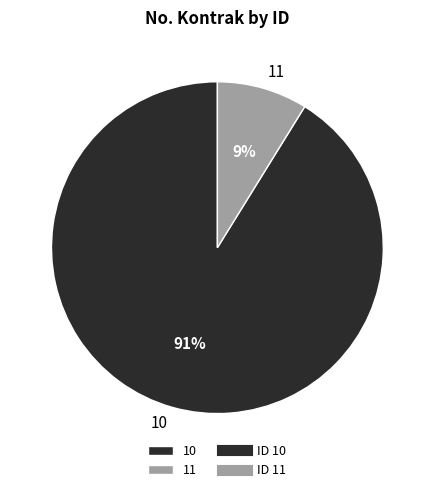

To the nearest percent, what percentage of the pie is 10?

91%